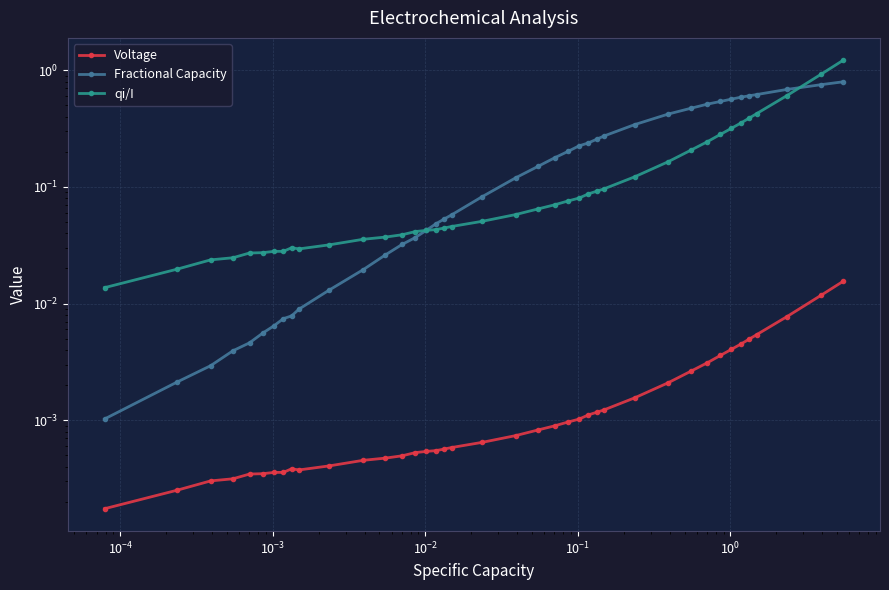

List the series in order of their overall mean, lowest first.

Voltage, qi/I, Fractional Capacity